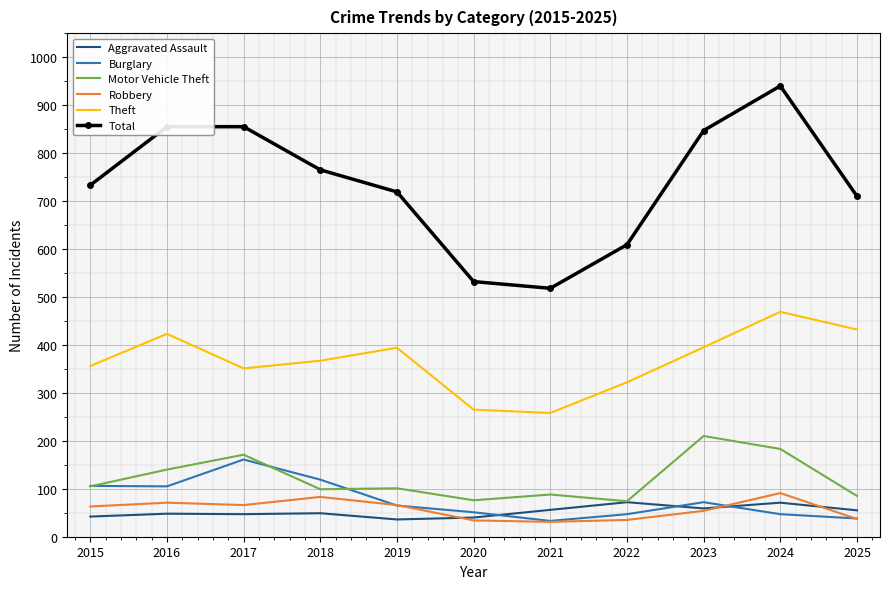

True or false: Total and Motor Vehicle Theft cross at least once.

False